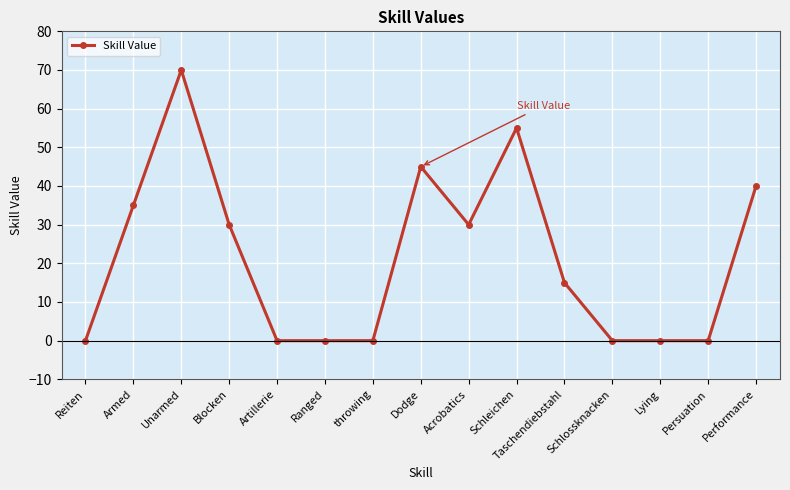

What is the label of the 4th point from the left?

Blocken